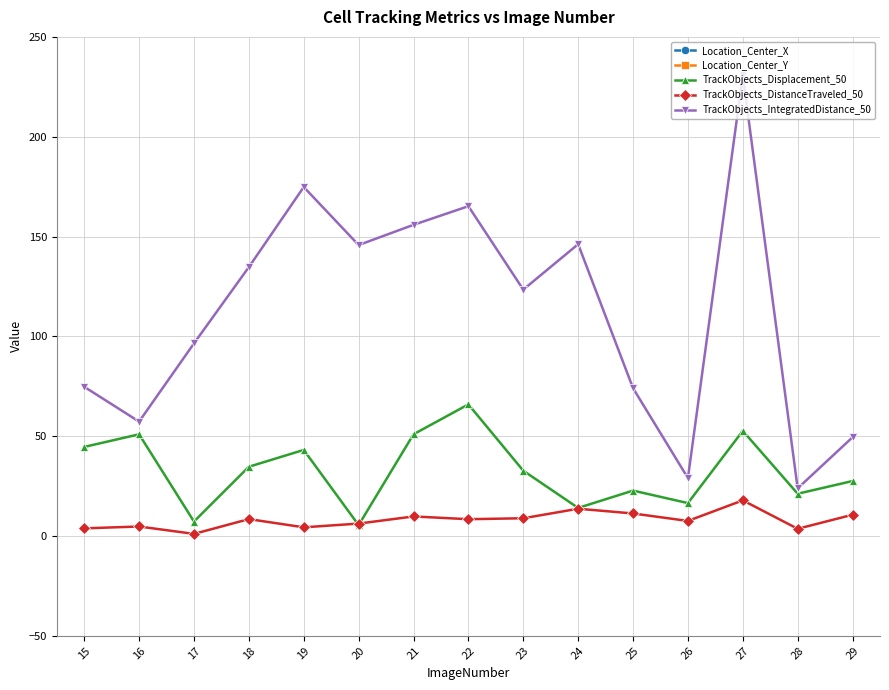

Where is TrackObjects_DistanceTraveled_50 nearest to the value 9?

23